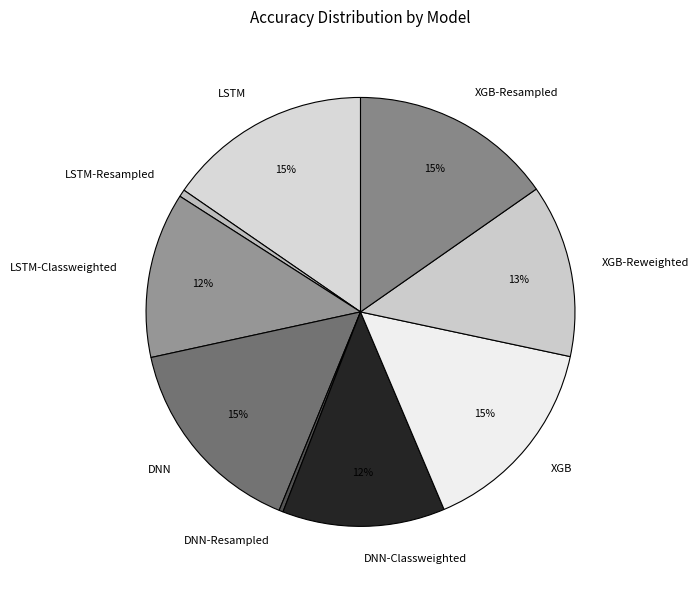

True or false: XGB accounts for 22% of the total.

False